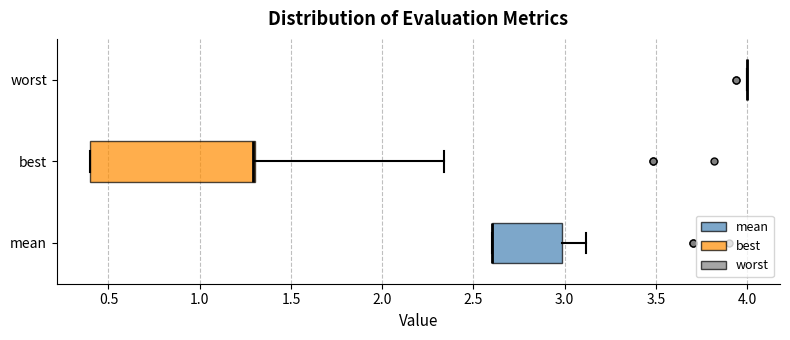

Reading bottom to top, read every box against the x-axis: the position of its median line, the range the box covers, and the ends of its whiskers. The values are not printed on the chart, so give them approximately, as read against the axis.

mean: median 2.60 (drawn on the box's left edge), box 2.60 to 3.00, whiskers 2.60 to 3.10
best: median 1.30 (drawn on the box's right edge), box 0.40 to 1.30, whiskers 0.40 to 2.35
worst: box collapsed to a line at 4.00, whiskers 4.00 to 4.00